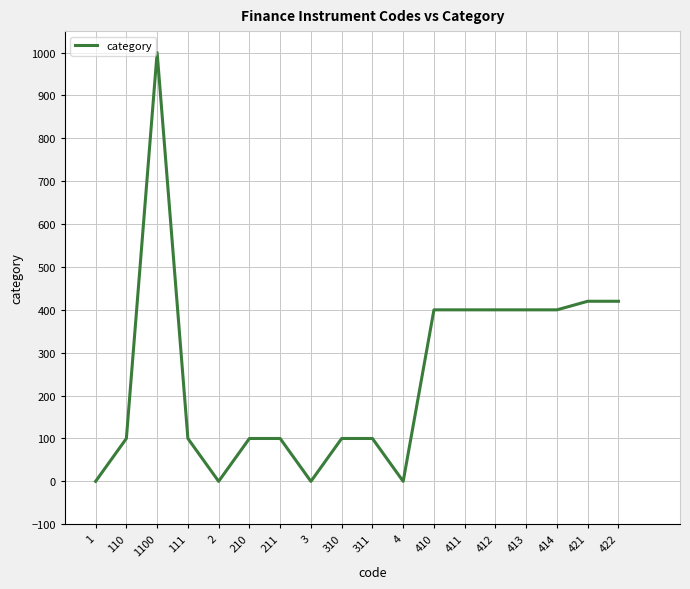

Between 1100 and 211, which is larger?

1100